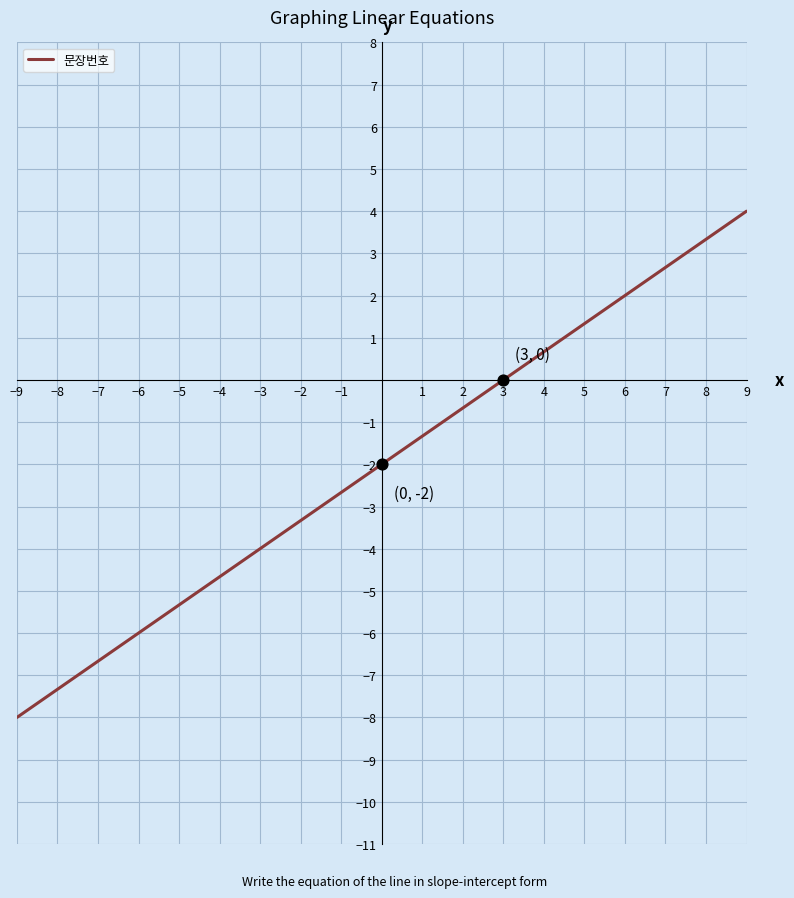

What is the lowest value of the 문장번호 series?

-8.0